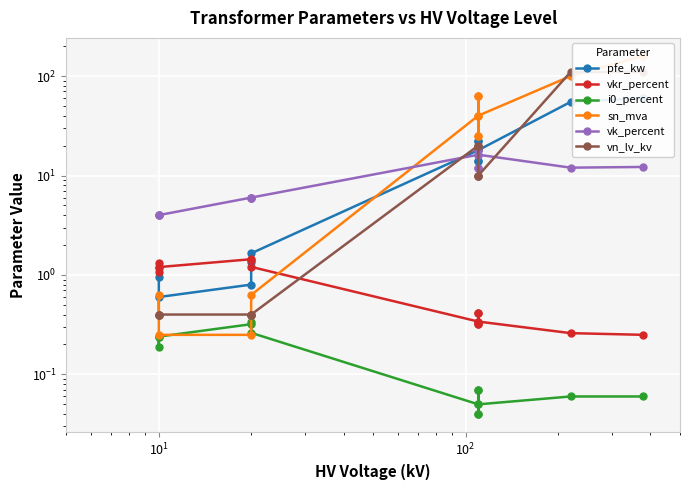

What are all the series names shown in the legend?

pfe_kw, vkr_percent, i0_percent, sn_mva, vk_percent, vn_lv_kv